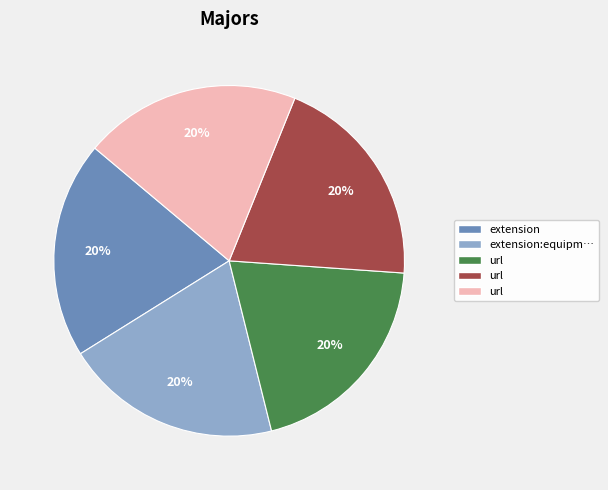

Is there a majority slice in this chart?

No